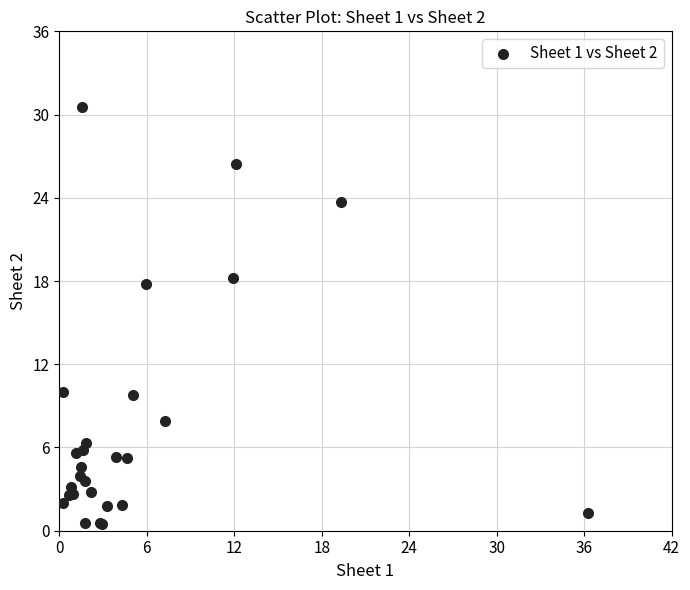

What Y value in the scatter plot is closest to 15?

17.8